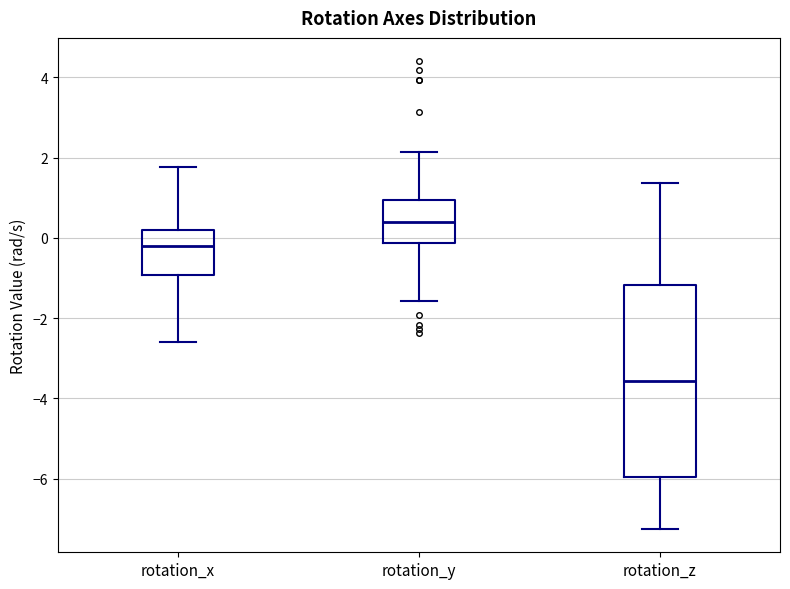

Which box is the tallest, from its lower edge to its upper edge?

rotation_z